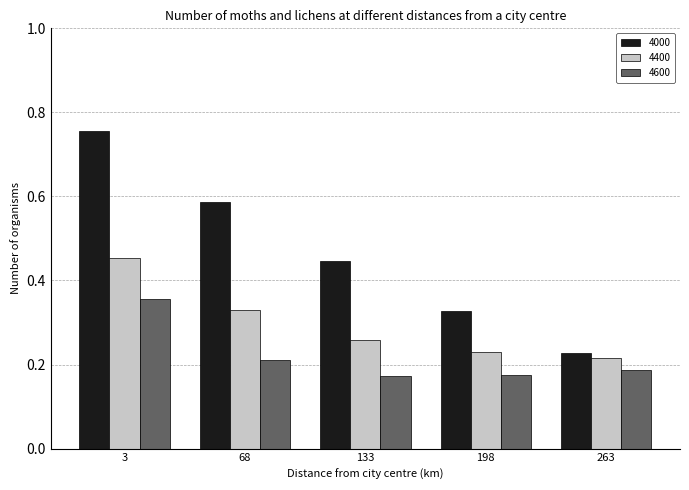

At which label does 4000 reach its minimum?

263